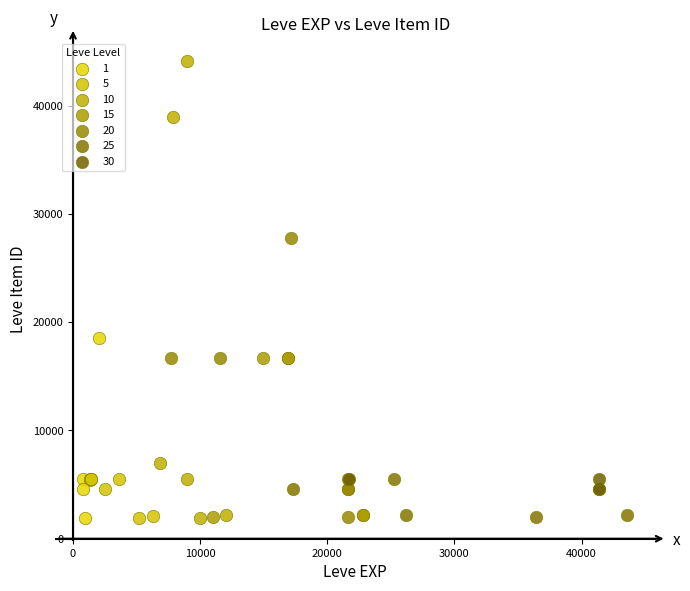

What are all the series names shown in the legend?

1, 5, 10, 15, 20, 25, 30